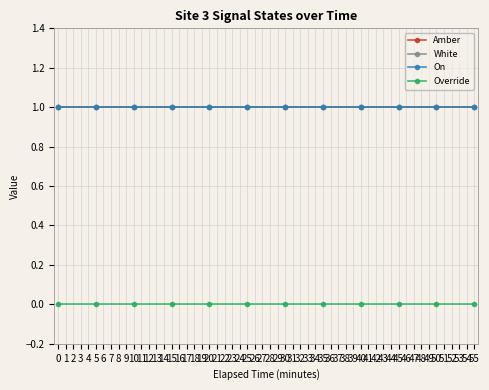

Is this an area chart (filled region under the line)?

No